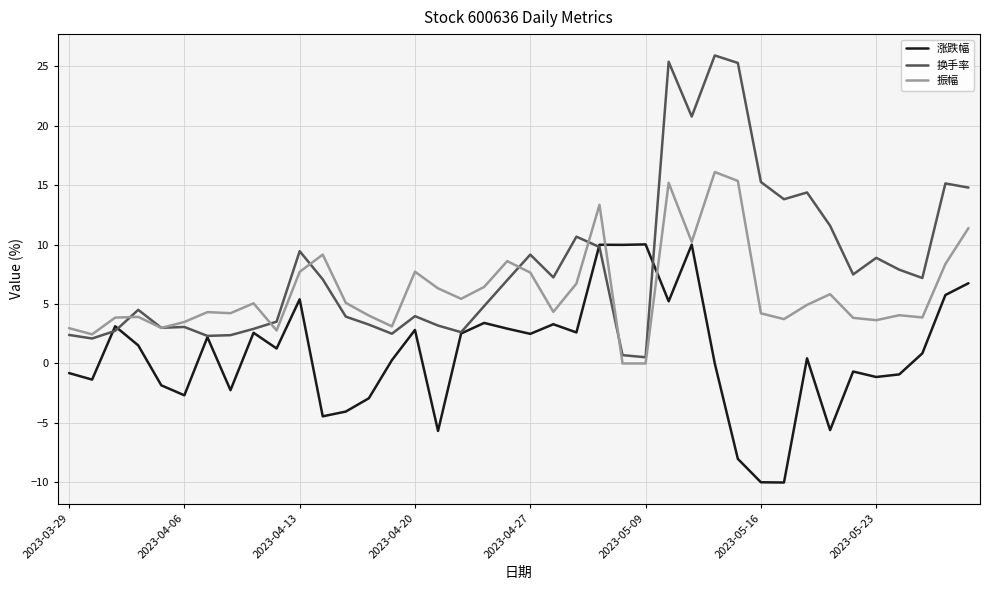

List the series in order of their overall mean, lowest first.

涨跌幅, 振幅, 换手率